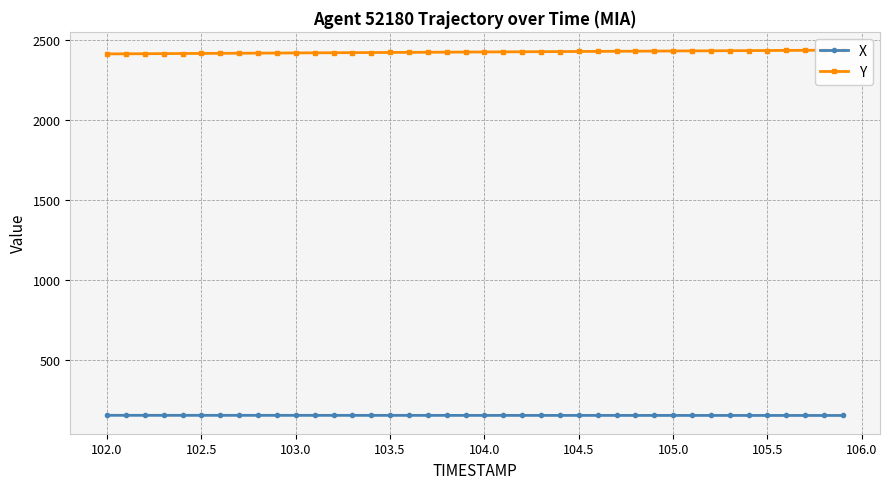

Reading right to left, extract all data points from this chart.

X: 157.4	157.4	157.4	157.4	157.5	157.5	157.5	157.5	157.5	157.6	157.6	157.6	157.6	157.7	157.7	157.7	157.7	157.7	157.8	157.8	157.8	157.8	157.9	157.9	157.9	157.9	157.9	158.0	158.0	158.0	158.0	158.0	158.1	158.1	158.1	158.1	158.2	158.2	158.2	158.2
Y: 2435.1	2434.5	2433.9	2433.3	2432.7	2432.1	2431.5	2430.9	2430.3	2429.7	2429.1	2428.4	2427.8	2427.2	2426.6	2426.0	2425.4	2424.8	2424.2	2423.6	2423.0	2422.4	2421.8	2421.2	2420.6	2420.0	2419.3	2418.8	2418.1	2417.5	2416.9	2416.3	2415.7	2415.1	2414.5	2413.9	2413.3	2412.7	2412.1	2411.5